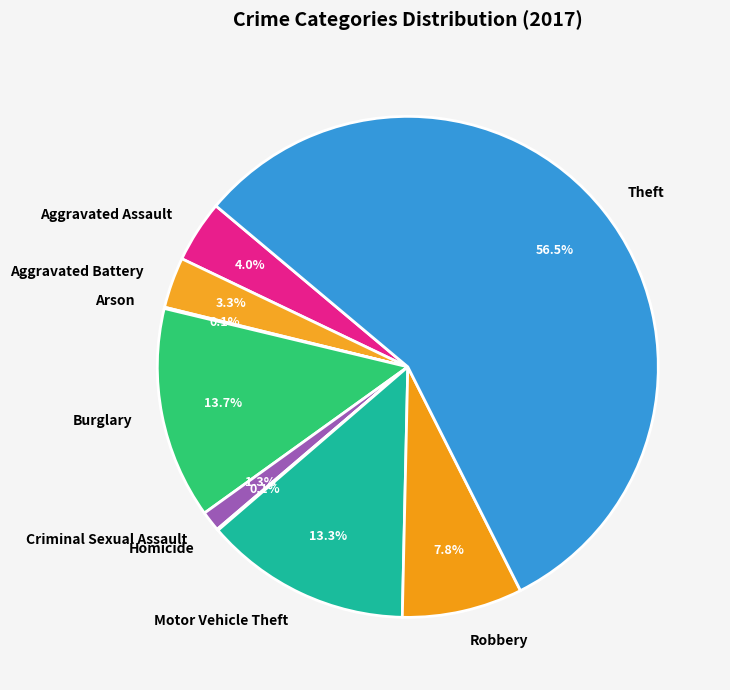

Approximately how many times larger is the value at Aggravated Assault compared to Motor Vehicle Theft?

0.3